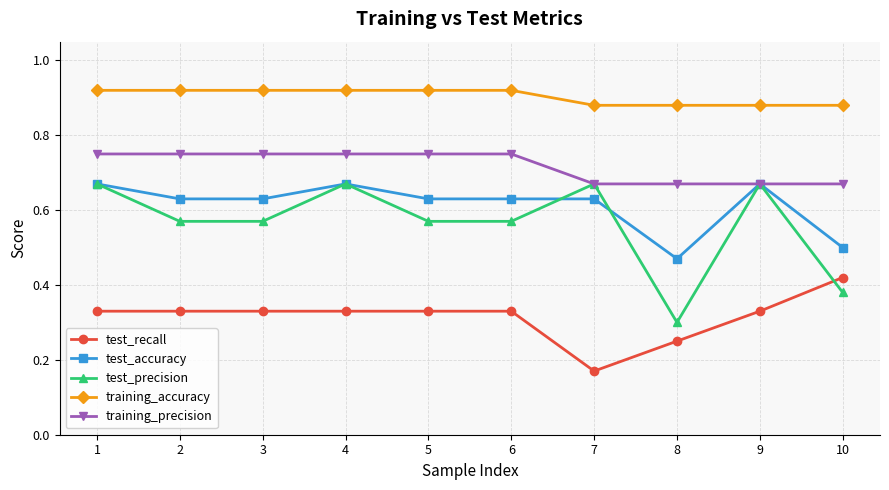

Is the value of test_precision at 5 greater than the value of training_accuracy at 2?

No